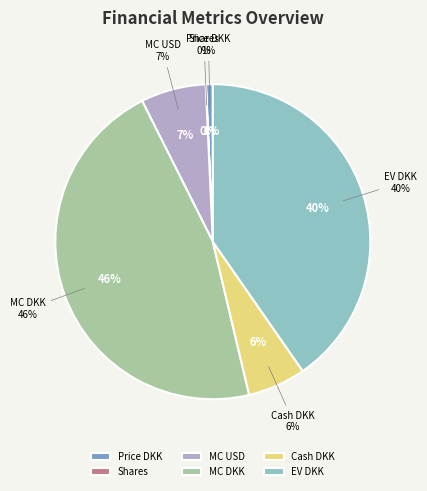

Does Price DKK account for over 50% of the chart?

No